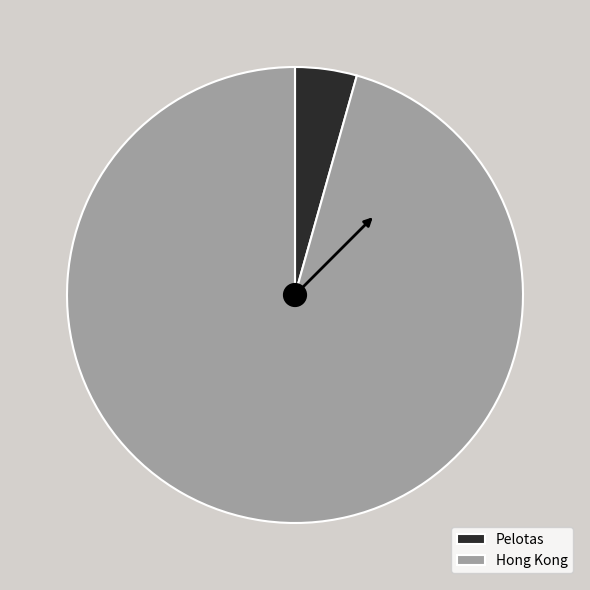

Which slice represents more than half of the pie?

Hong Kong